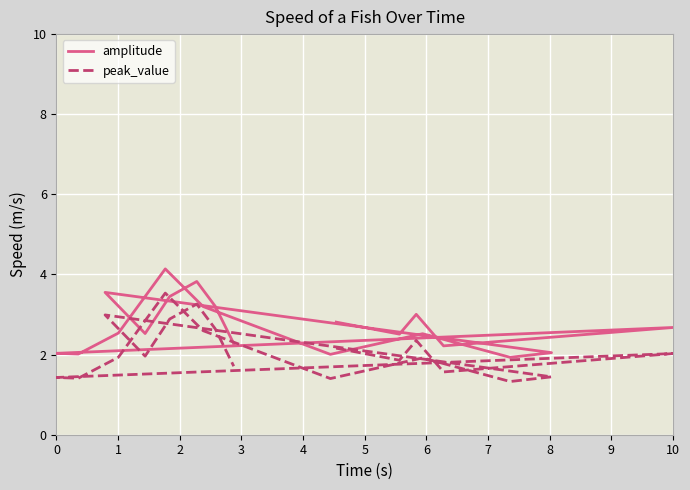

Which series has the largest total across all categories?

amplitude